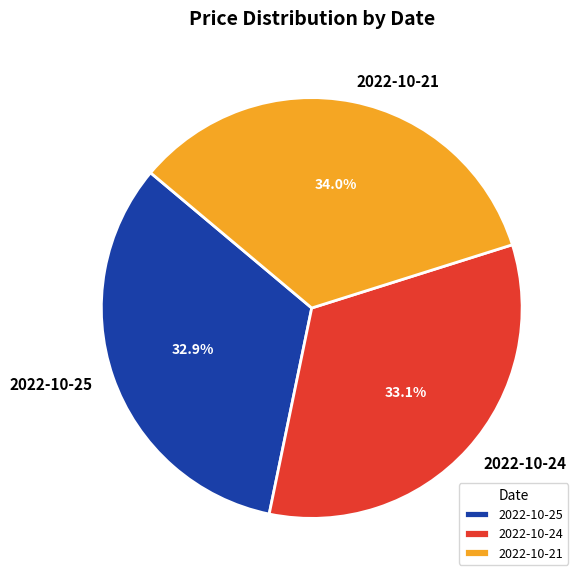

Which slice is the largest?

2022-10-21